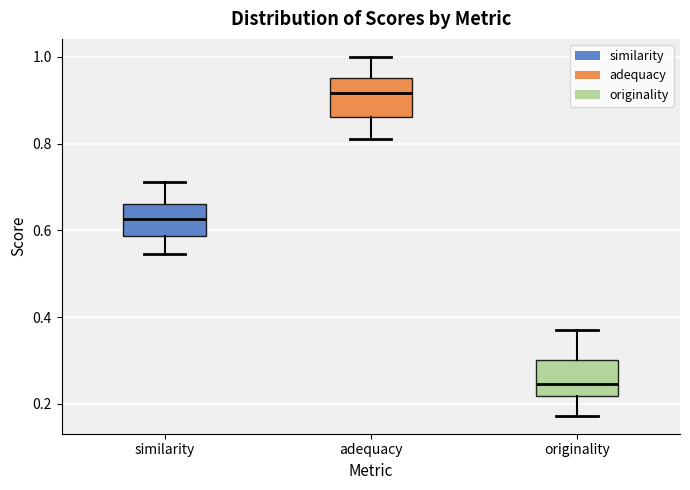

Where is the lower edge of the box for originality on the y-axis? The values are not printed on the chart, so give them approximately, as read against the axis.

0.22